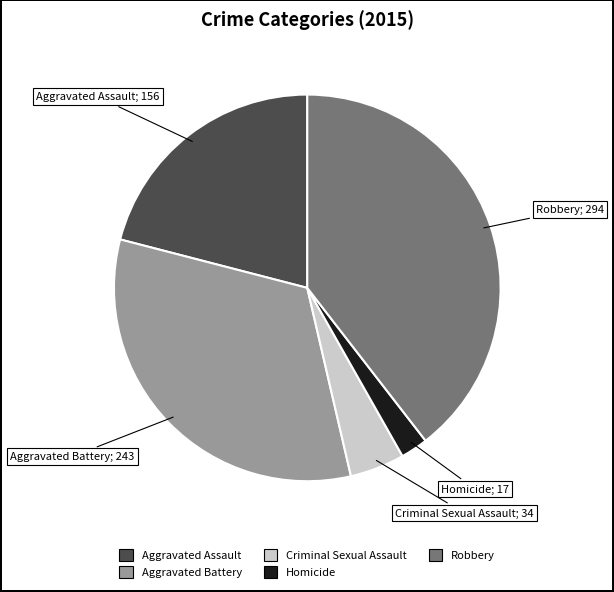

Do Aggravated Battery and Aggravated Assault together represent more than half of the pie?

Yes